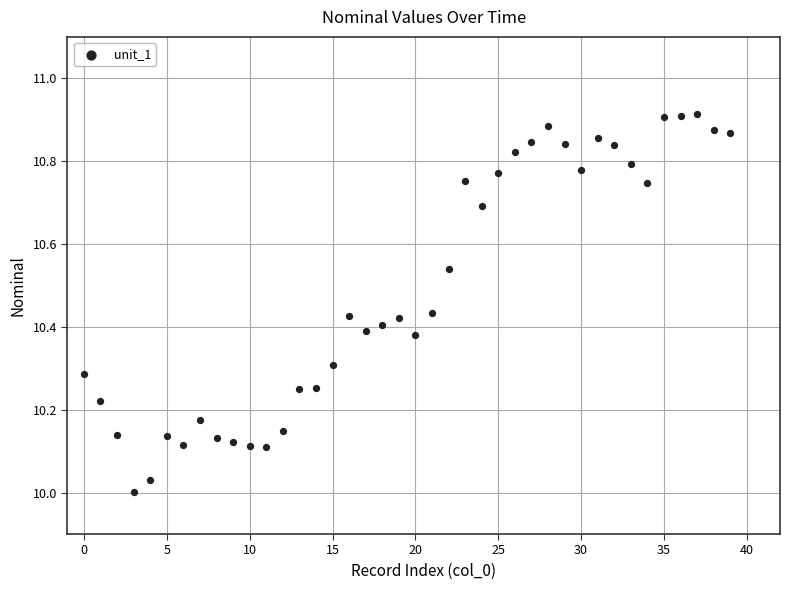

What is the range of Y values (max minus min)?

0.9